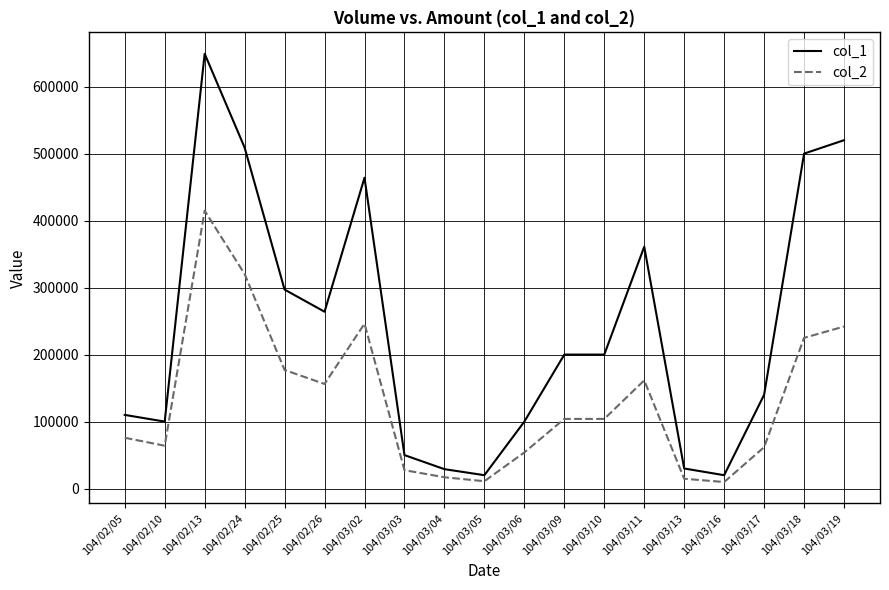

At how many categories does at least one series exceed 372067?

5